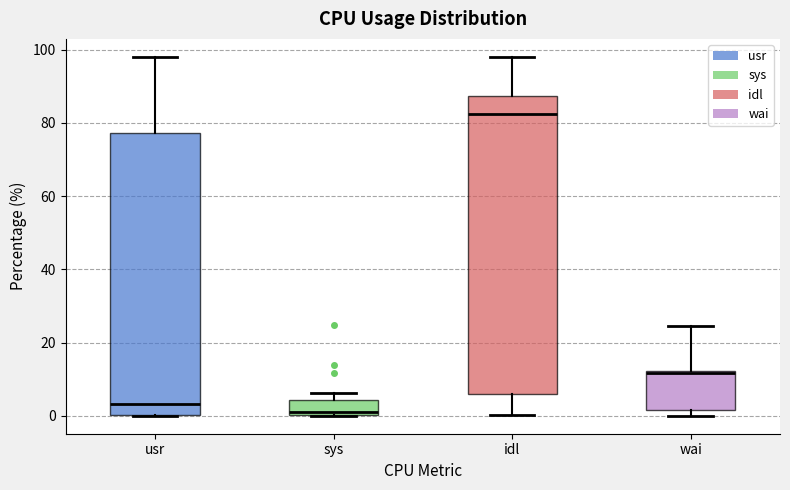

Which box is the tallest, from its lower edge to its upper edge?

idl